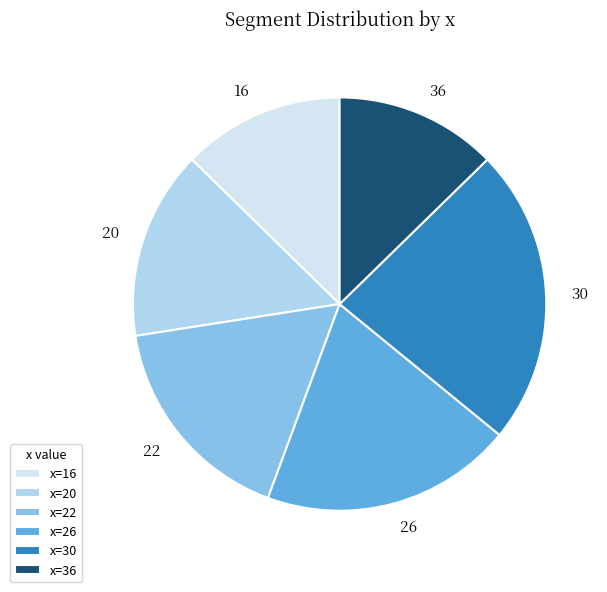

Does 26 account for over 50% of the chart?

No